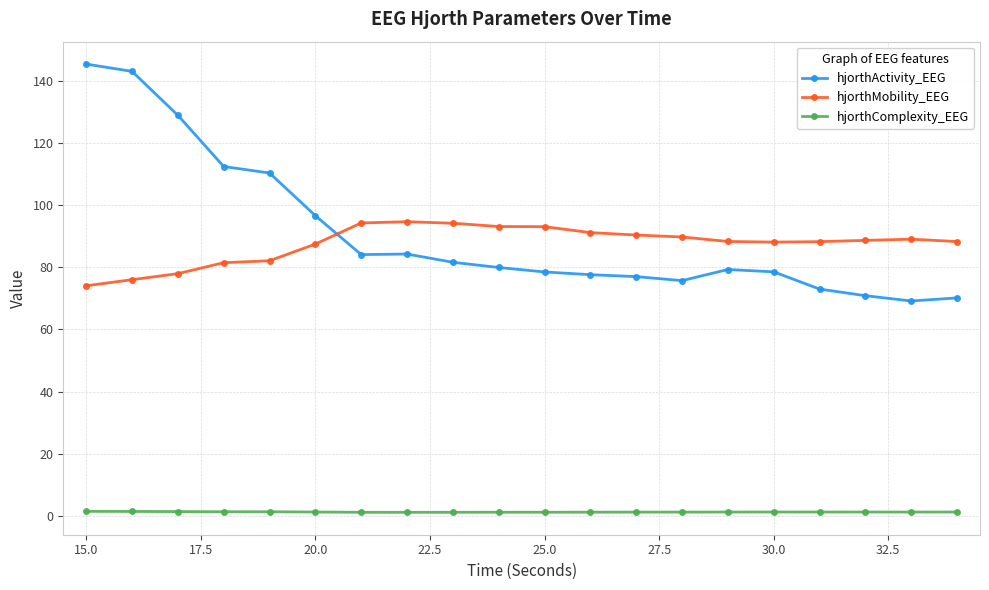

True or false: hjorthActivity_EEG and hjorthComplexity_EEG intersect in this chart.

False